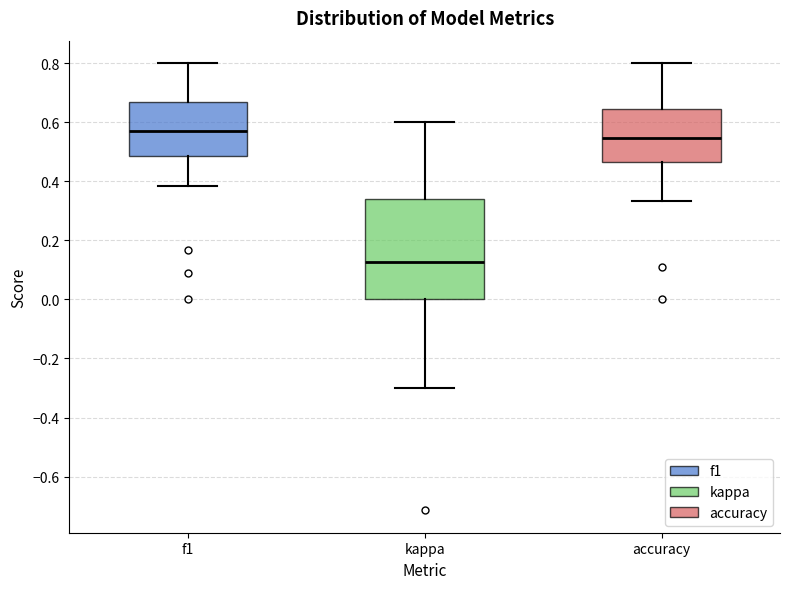

Reading left to right, read every box against the y-axis: the position of its median line, the range the box covers, and the ends of its whiskers. The values are not printed on the chart, so give them approximately, as read against the axis.

f1: median 0.56, box 0.48 to 0.66, whiskers 0.38 to 0.80
kappa: median 0.12, box 0.00 to 0.34, whiskers -0.30 to 0.60
accuracy: median 0.54, box 0.46 to 0.64, whiskers 0.34 to 0.80